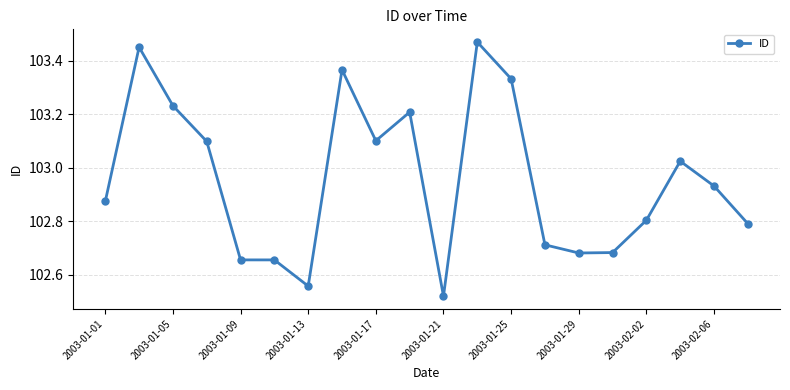

What is the sum of all values?

2059.2